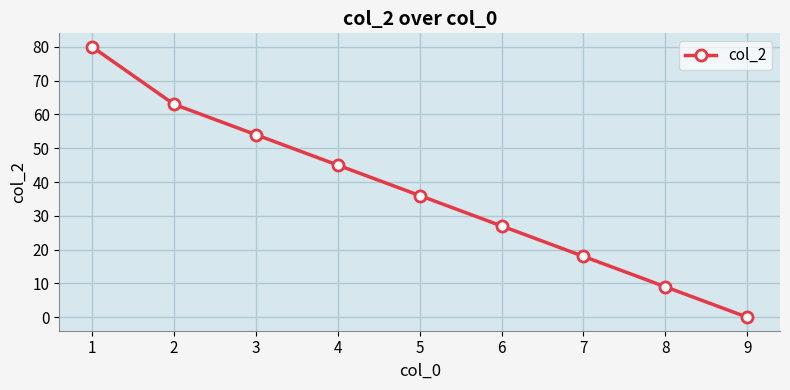

Count the number of categories in the chart.

9